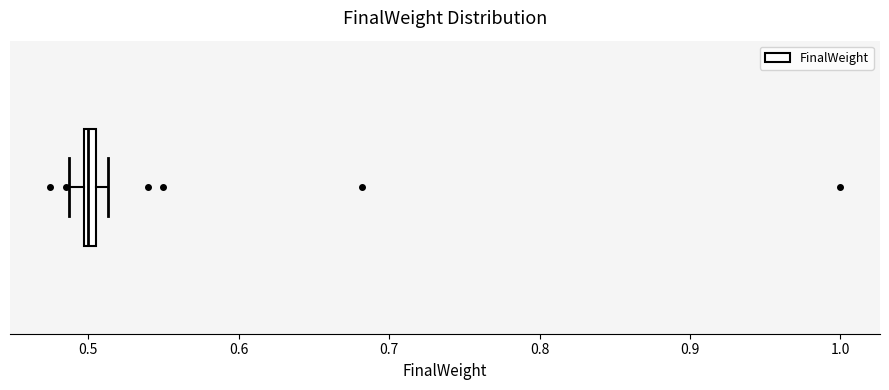

Where is the left edge of the box on the x-axis? The values are not printed on the chart, so give them approximately, as read against the axis.

0.50